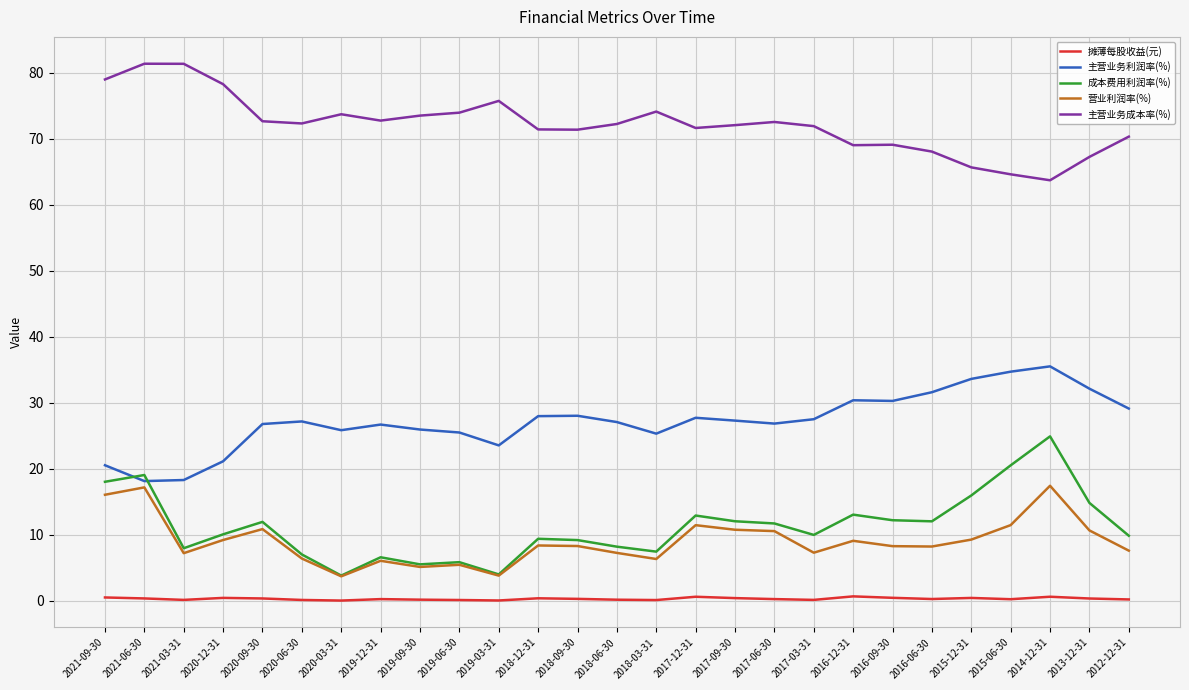

What is the lowest value of the 主营业务利润率(%) series?

18.1